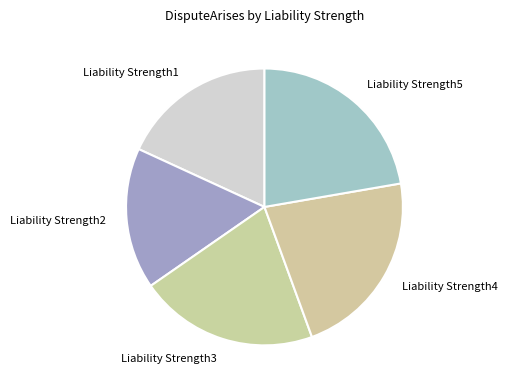

Which slice is the smallest?

Liability Strength2